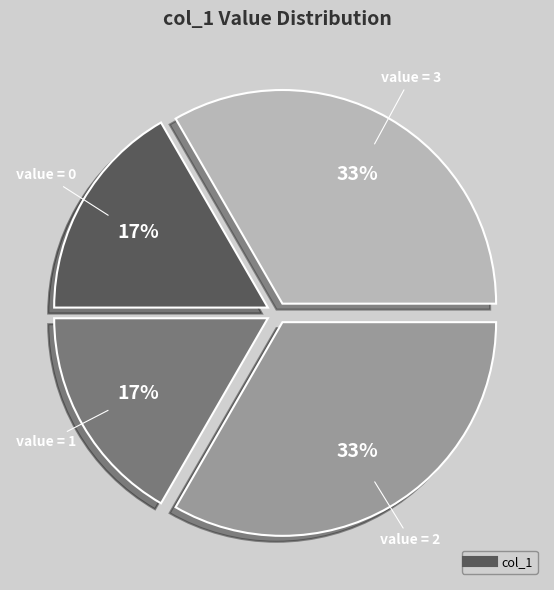

Is there any slice that represents more than half of the pie?

No